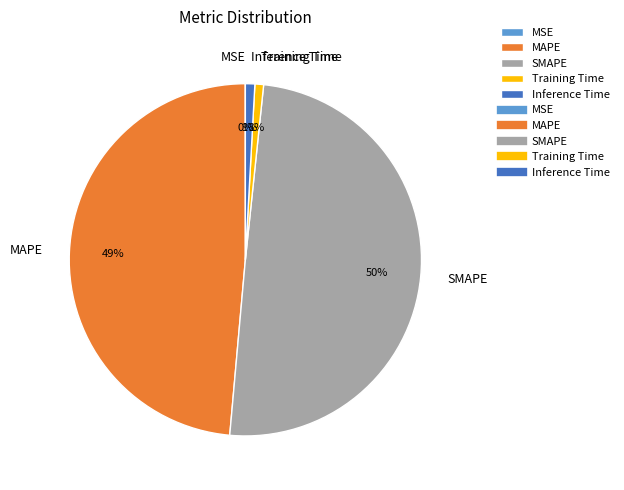

To the nearest percent, what is the average slice percentage?

20%